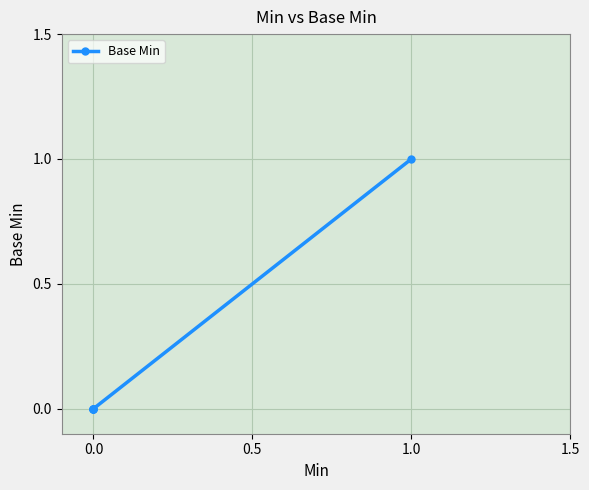

The value at 0.0 is 0. True or false?

False